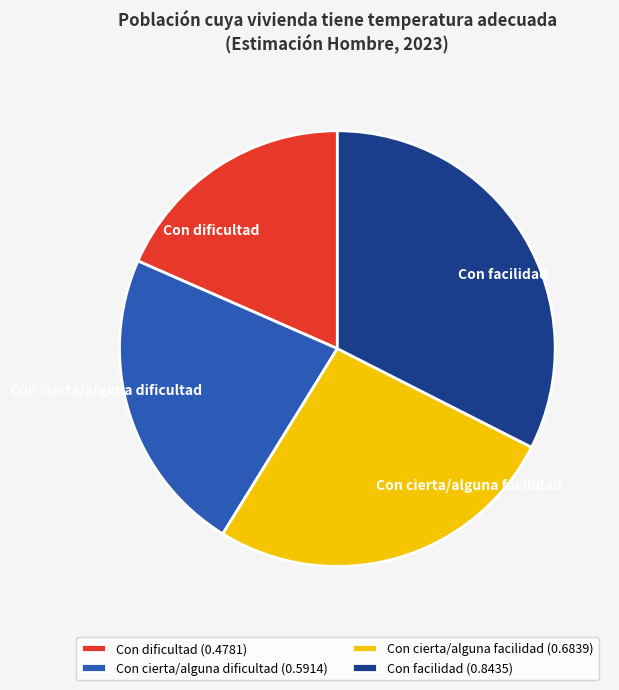

Which has a higher value, Con dificultad or Con cierta/alguna dificultad?

Con cierta/alguna dificultad